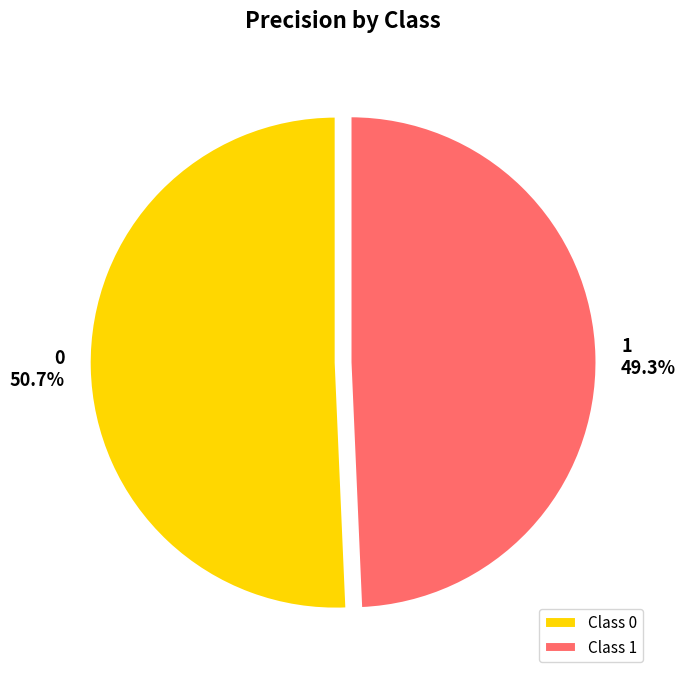

How many slices are in this pie chart?

2